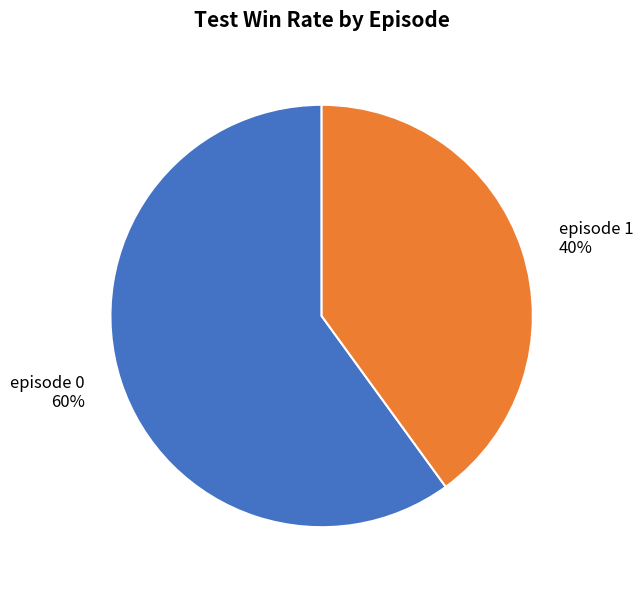

To the nearest percent, what is the average slice percentage?

50%